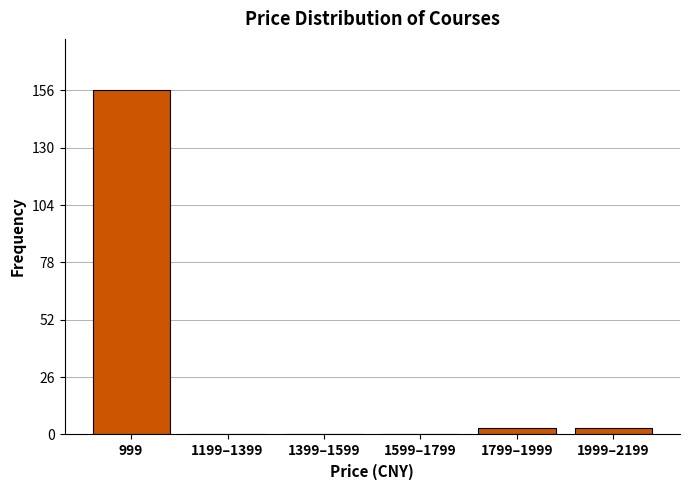

Reading right to left, list all the values displayed in this chart.

1999–2199=3	1799–1999=3	1599–1799=0	1399–1599=0	1199–1399=0	999=156